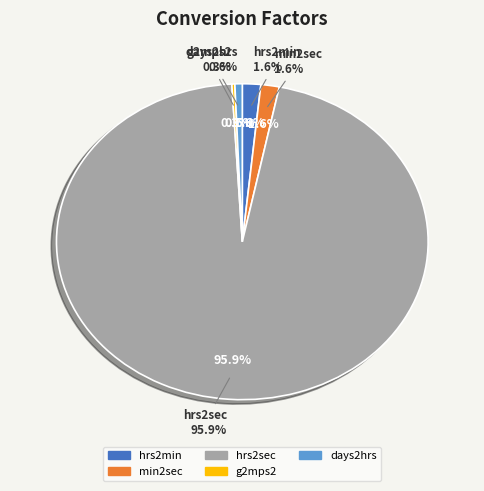

What is the largest slice in the pie chart?

hrs2sec